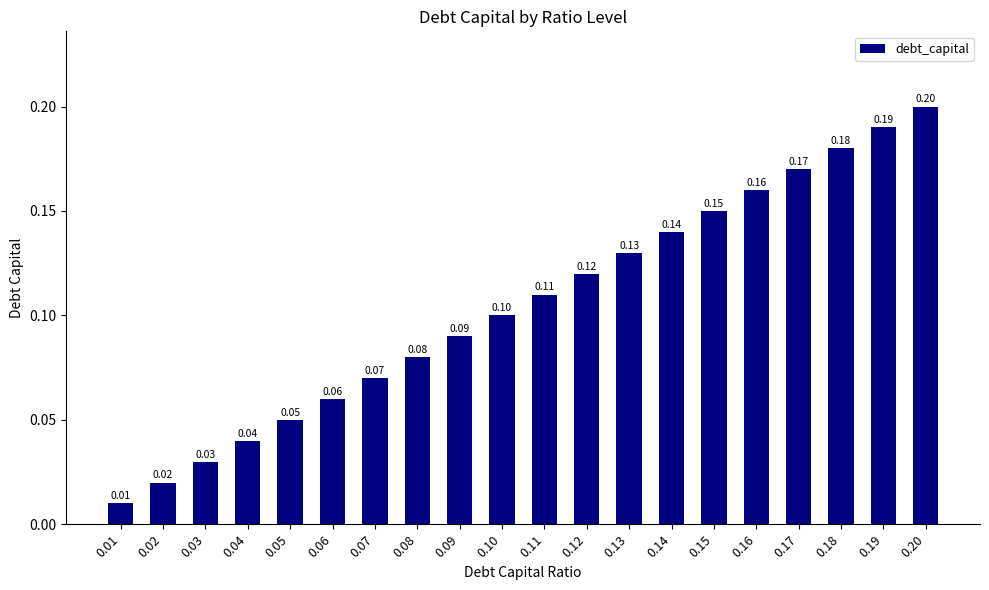

What is the average value?

0.1